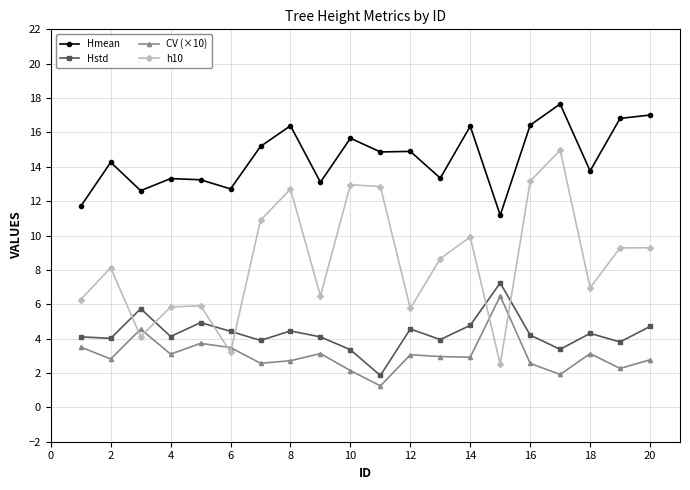

Which series has the widest spread of values?

h10